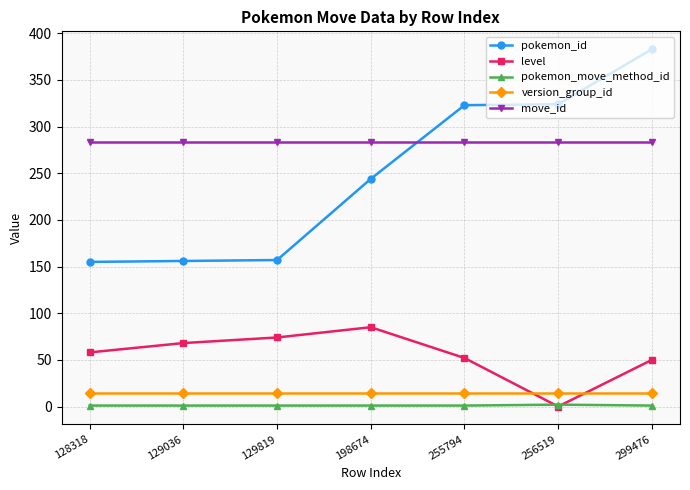

The value of version_group_id at 255794 is 14. True or false?

True